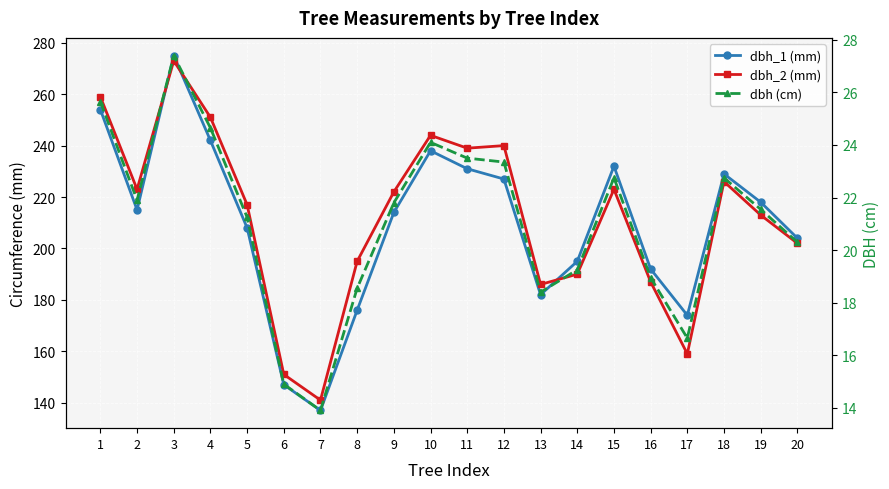

Reading right to left, list all the values displayed in this chart.

dbh_1 (mm): 20=204.0	19=218.0	18=229.0	17=174.0	16=192.0	15=232.0	14=195.0	13=182.0	12=227.0	11=231.0	10=238.0	9=214.0	8=176.0	7=137.0	6=147.0	5=208.0	4=242.0	3=275.0	2=215.0	1=254.0
dbh_2 (mm): 20=202.0	19=213.0	18=226.0	17=159.0	16=187.0	15=223.0	14=190.0	13=186.0	12=240.0	11=239.0	10=244.0	9=222.0	8=195.0	7=141.0	6=151.0	5=217.0	4=251.0	3=273.0	2=223.0	1=259.0
dbh (cm): 20=20.3	19=21.6	18=22.8	17=16.6	16=18.9	15=22.8	14=19.2	13=18.4	12=23.4	11=23.5	10=24.1	9=21.8	8=18.6	7=13.9	6=14.9	5=21.2	4=24.6	3=27.4	2=21.9	1=25.6